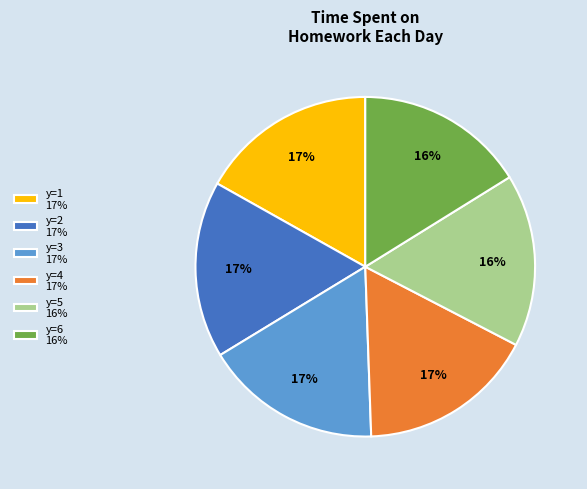

What percentage is the y=6 16% slice, to the nearest percent?

16%